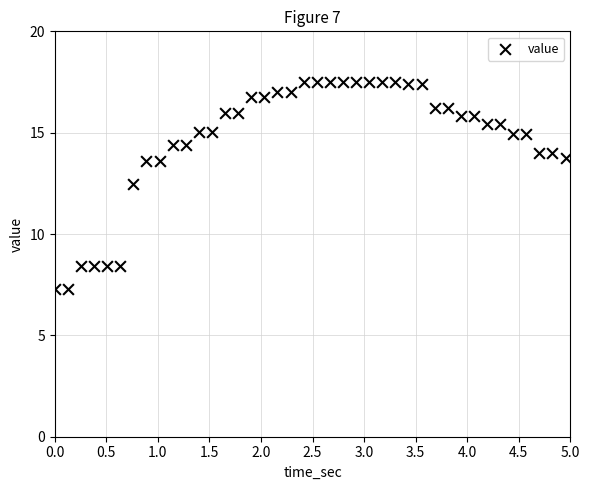

What is the range of Y values (max minus min)?

10.3